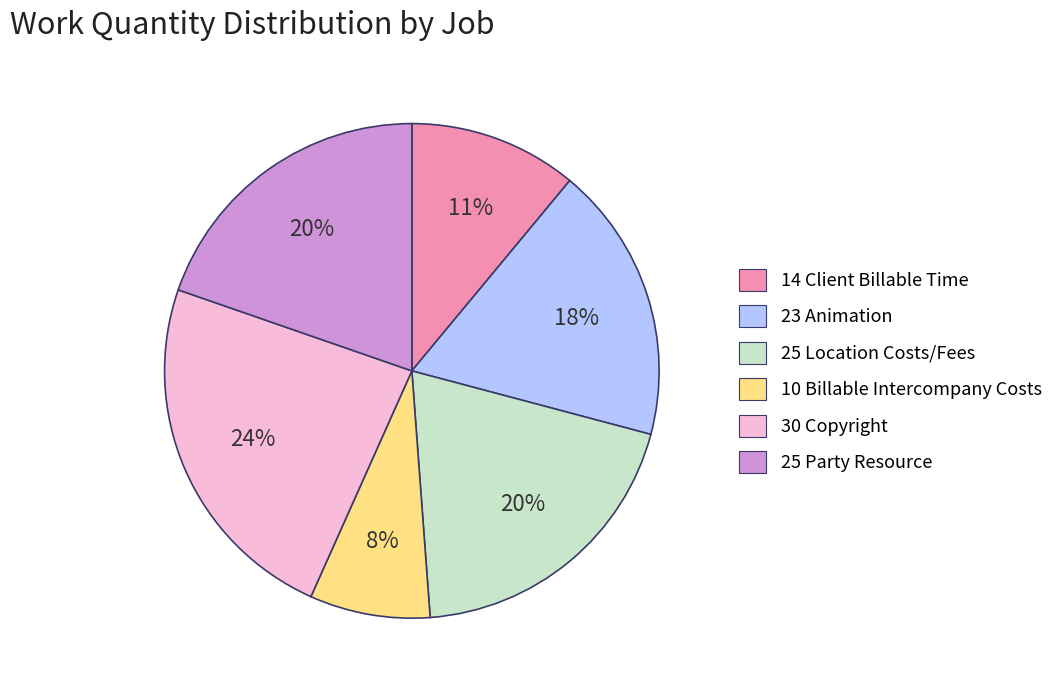

Does any single category account for the majority?

No